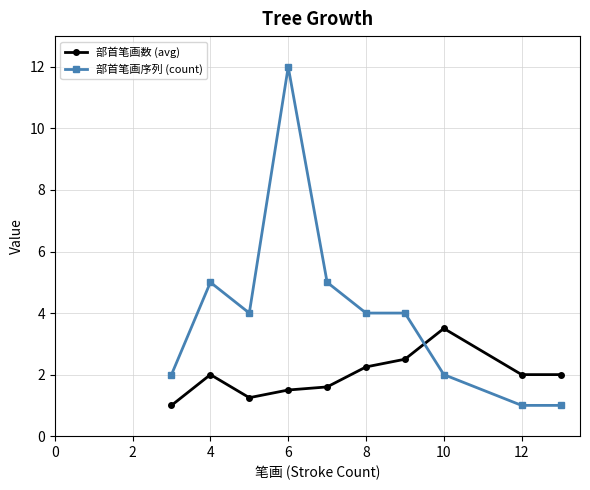

Does the chart display data point markers on the line(s)?

Yes